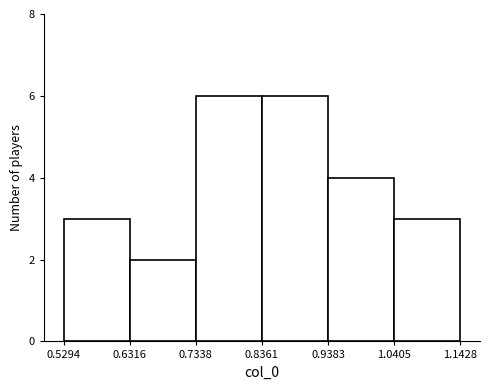

How tall is the bar that spans 0.6316 to 0.7338 on the x-axis? The values are not printed on the chart, so give them approximately, as read against the axis.

2